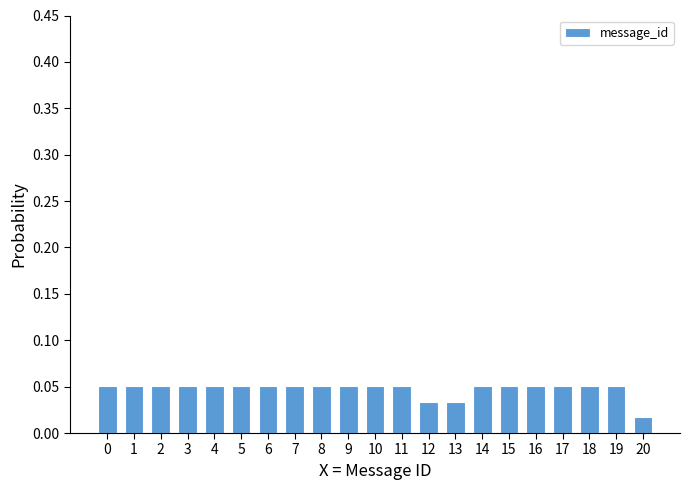

Between 16 and 12, which is larger?

16